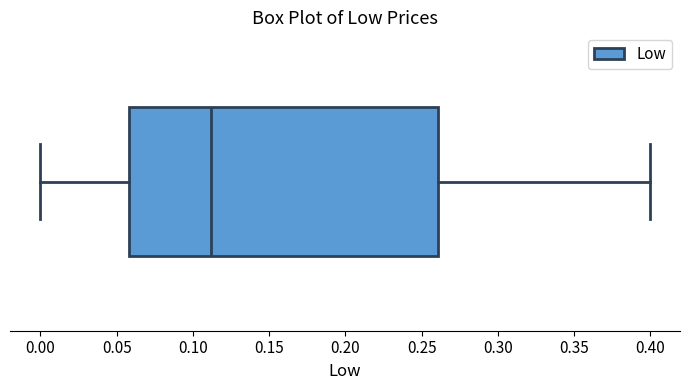

Transcribe this box plot: give where the median line is, the range the box spans, and where the two whiskers end, as read against the x-axis. The values are not printed on the chart, so give them approximately, as read against the axis.

median 0.11, box 0.06 to 0.26, whiskers 0.00 to 0.40